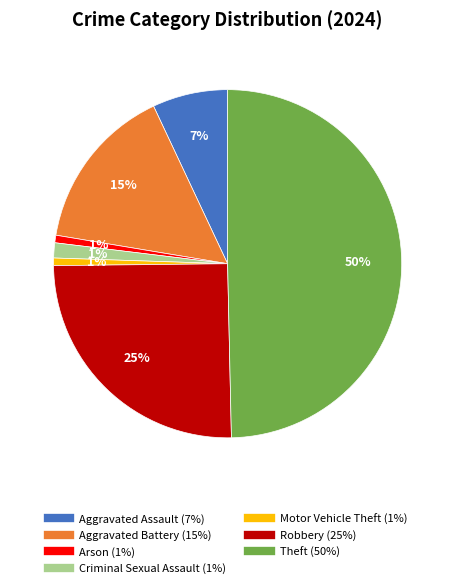

To the nearest percent, what is the difference between the largest and smallest slice percentages?

49%